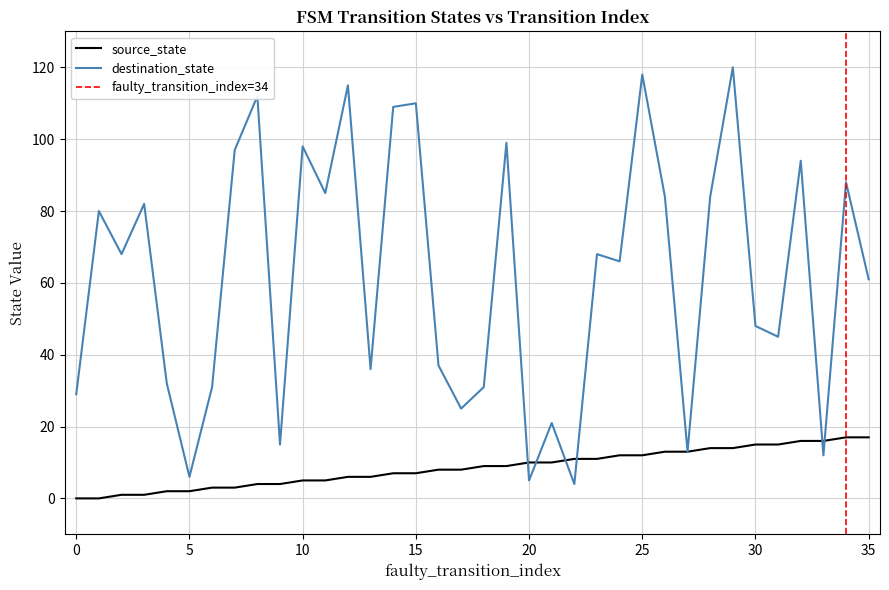

At which label is source_state closest to 8?

16